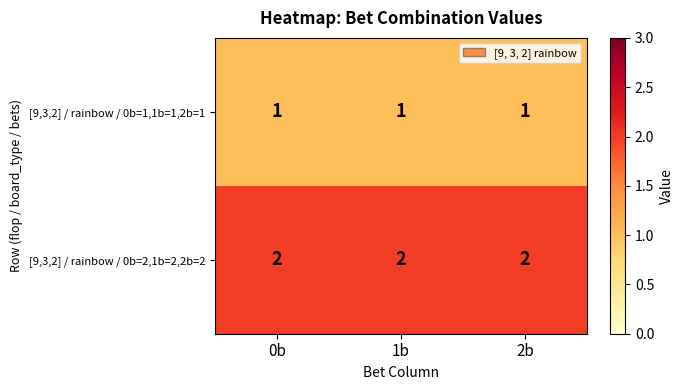

What is the sum of all [9,3,2] / rainbow / 0b=2,1b=2,2b=2 values?

6